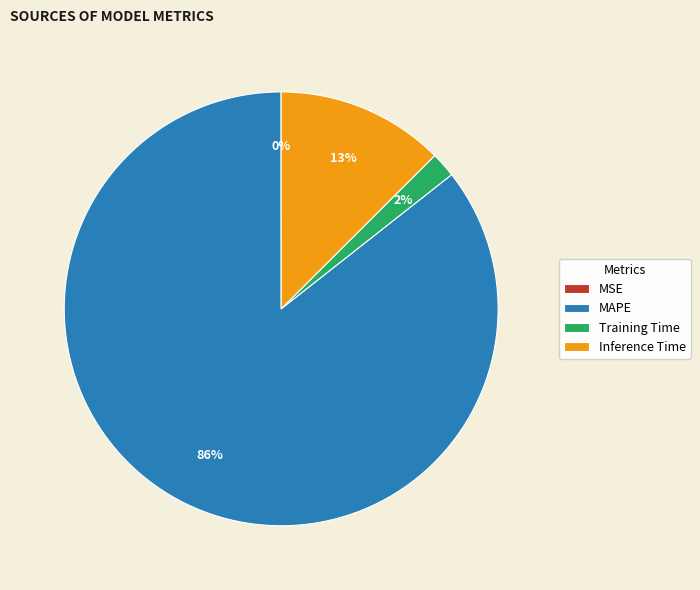

Is there any slice that represents more than half of the pie?

Yes